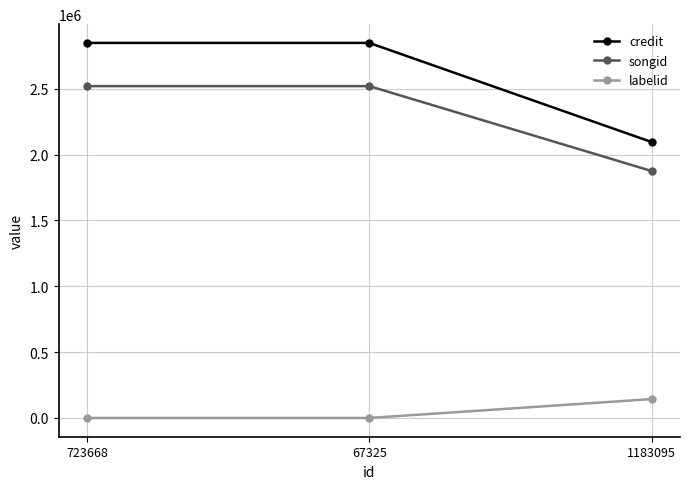

Does the chart display data point markers on the line(s)?

Yes